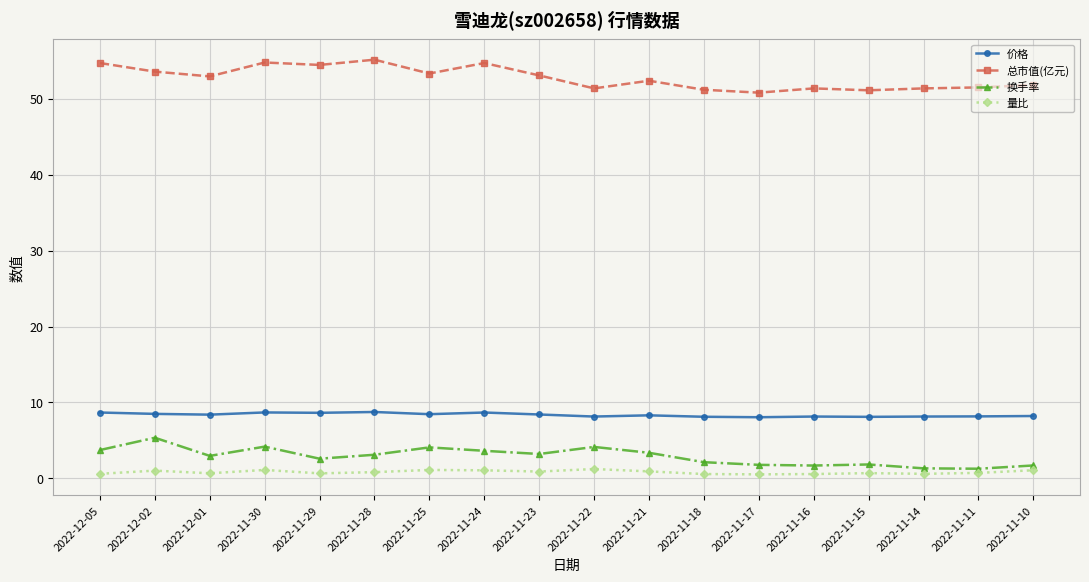

What is the maximum value for 换手率?

5.4